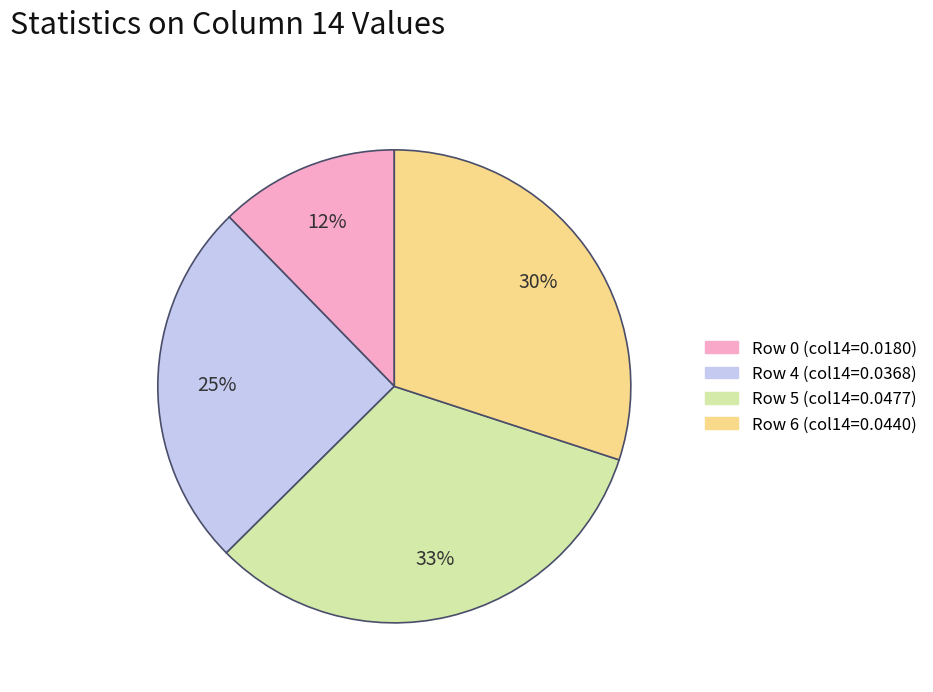

Combined, do Row 4 (col14=0.0368) and Row 6 (col14=0.0440) account for over 50%?

Yes